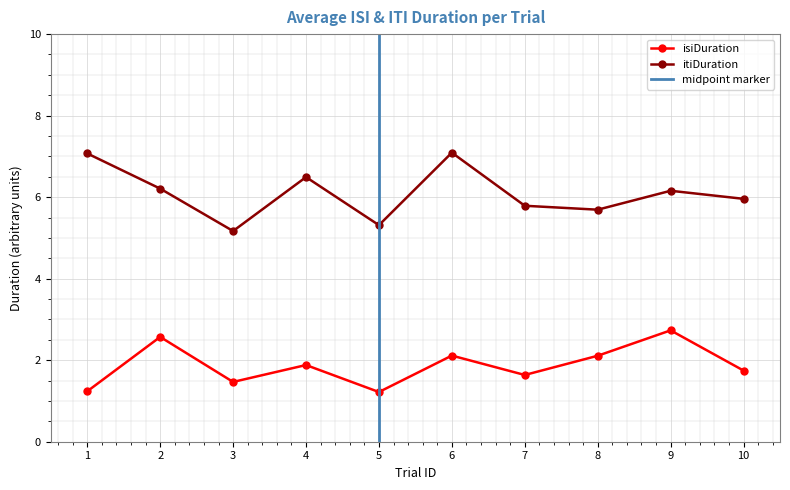

At 3, list the series in order from largest to smallest.

itiDuration, isiDuration